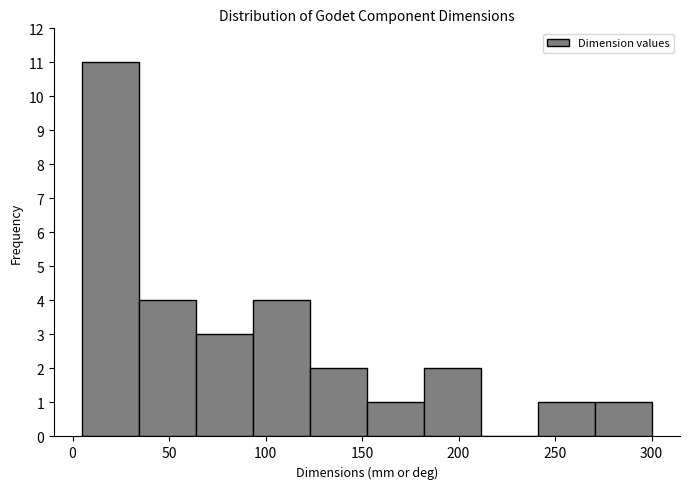

Reading left to right, list every bar in this chart as the range it spans on the x-axis followed by its height. Neither the bar edges nor the heights are printed on the chart, so give them approximately, as read against the axes.

5.0 to 34.5: 11
34.5 to 64.0: 4
64.0 to 93.5: 3
93.5 to 123.0: 4
123.0 to 152.5: 2
152.5 to 182.0: 1
182.0 to 211.5: 2
211.5 to 241.0: 0
241.0 to 270.5: 1
270.5 to 300.0: 1